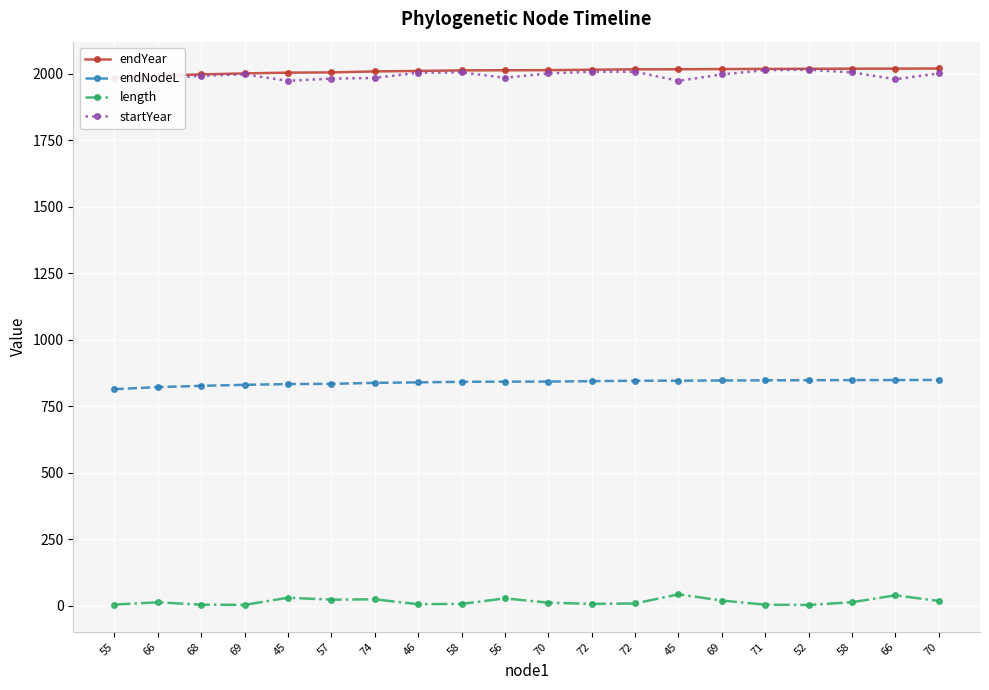

Reading left to right, extract all data points from this chart.

endYear: 1985.4	1993.3	1997.9	2001.7	2004.5	2005.5	2009.2	2010.9	2013.1	2013.6	2013.9	2015.5	2017.1	2017.3	2018.0	2018.6	2019.0	2019.5	2019.6	2020.2
endNodeL: 814.7	822.6	827.3	831.0	833.9	834.8	838.5	840.3	842.4	842.9	843.2	844.8	846.4	846.6	847.3	847.9	848.3	848.8	848.9	849.5
length: 5.2	13.5	4.7	3.8	30.7	23.4	24.7	6.4	7.6	28.2	12.2	7.6	9.1	43.5	20.1	4.7	3.4	14.0	39.8	18.5
startYear: 1980.2	1979.8	1993.3	1997.9	1973.8	1982.1	1984.4	2004.5	2005.5	1985.4	2001.7	2007.9	2007.9	1973.8	1997.9	2013.9	2015.6	2005.5	1979.8	2001.7